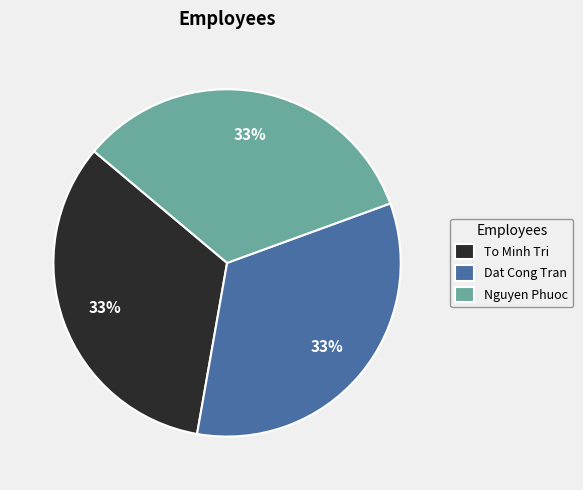

Approximately how many times larger is the value at Dat Cong Tran compared to Nguyen Phuoc?

1.0